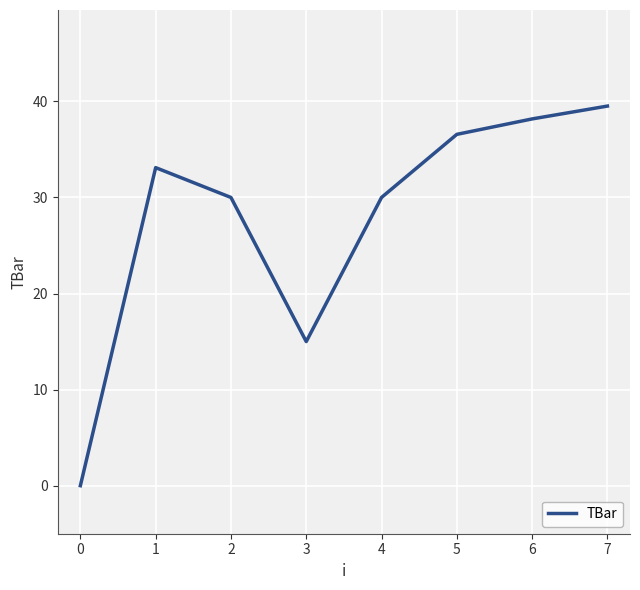

Read the value at 2.

30.0